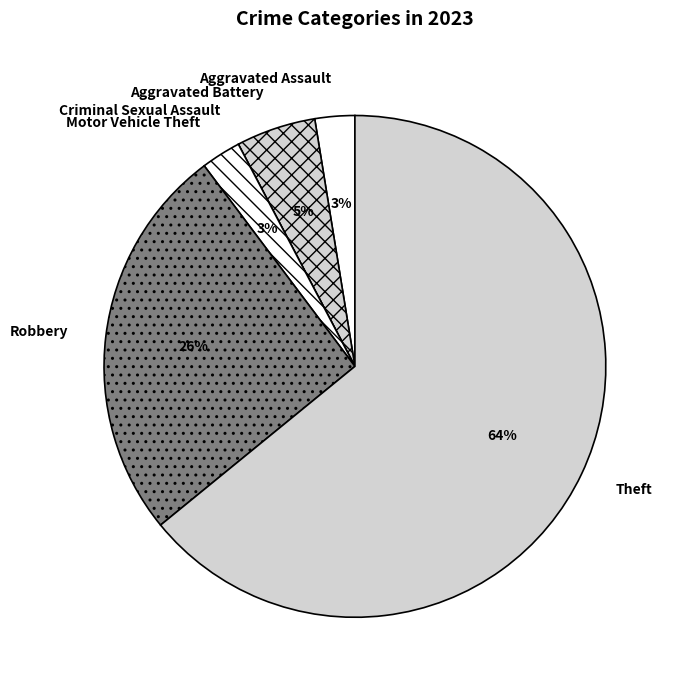

Which category has the biggest portion of the pie?

Theft